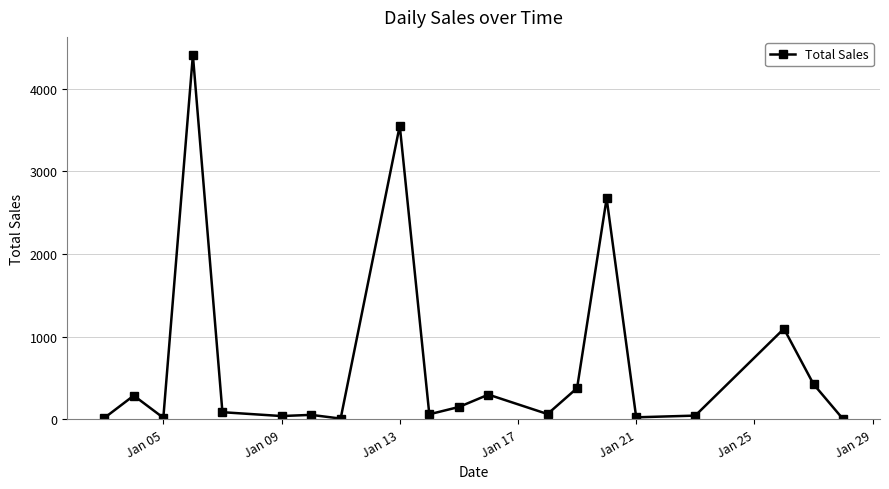

What is the greatest value displayed?

4407.1